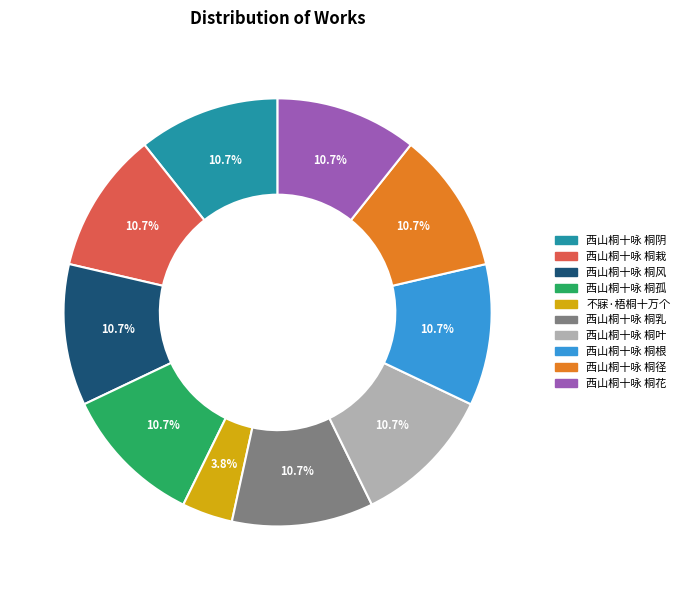

The 西山桐十咏 桐叶 slice represents 11% of the pie. True or false?

True